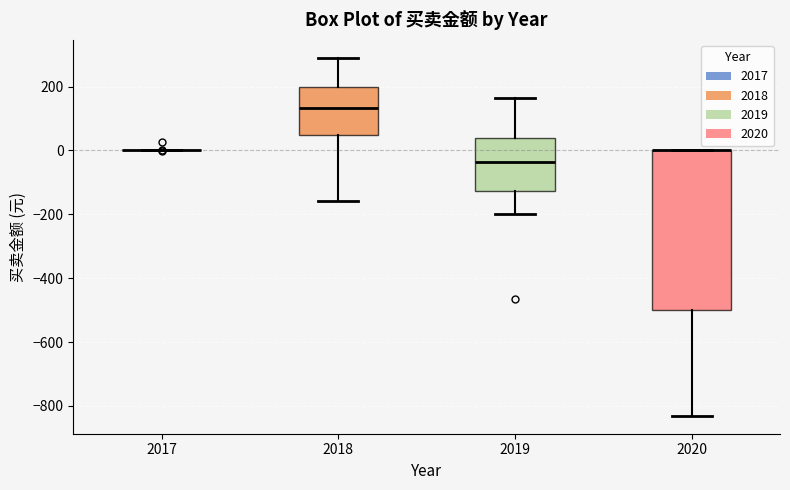

Where is the upper edge of the box at x = 2019 on the y-axis? The values are not printed on the chart, so give them approximately, as read against the axis.

40